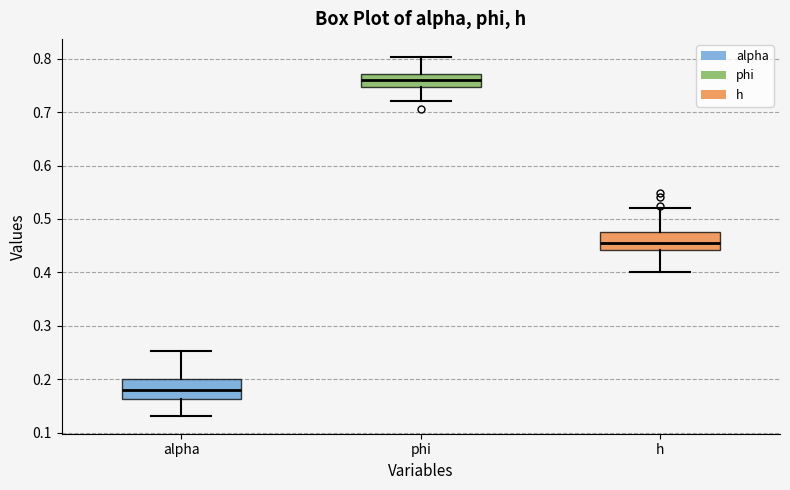

Where does the lower whisker of the box for phi end on the y-axis? The values are not printed on the chart, so give them approximately, as read against the axis.

0.72